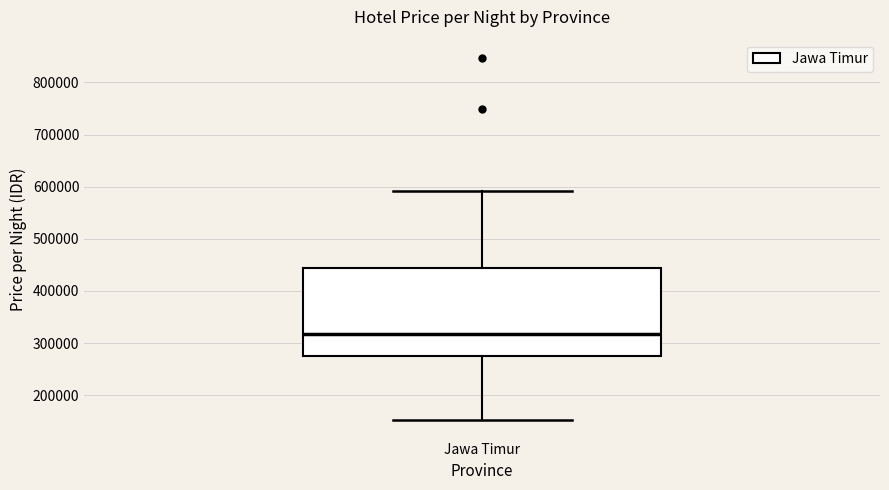

Read this box plot against the y-axis: the position of the median line, the range covered by the box, and the ends of both whiskers. The values are not printed on the chart, so give them approximately, as read against the axis.

median 320000, box 280000 to 440000, whiskers 150000 to 590000